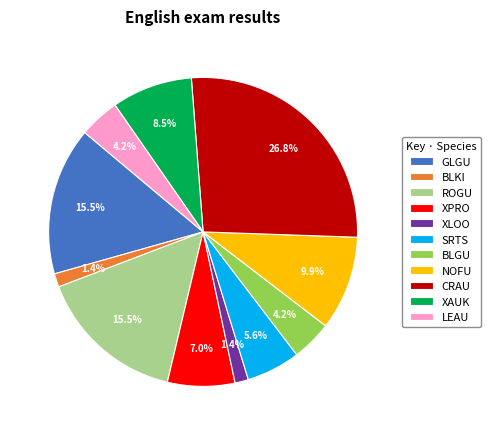

Which category has the biggest portion of the pie?

CRAU